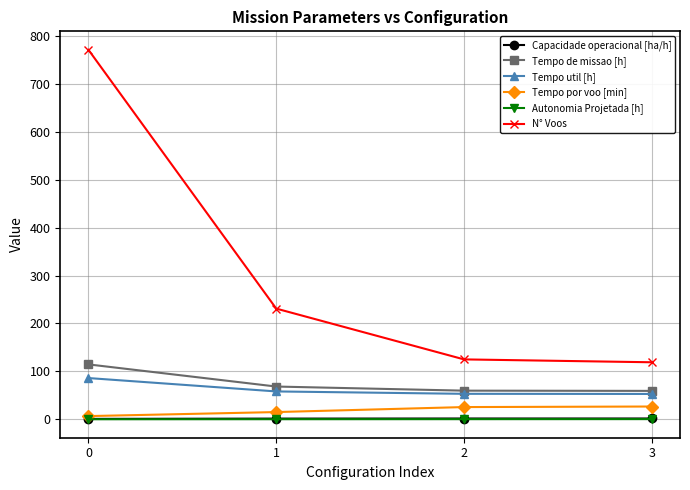

True or false: N° Voos and Tempo de missao [h] cross at least once.

False